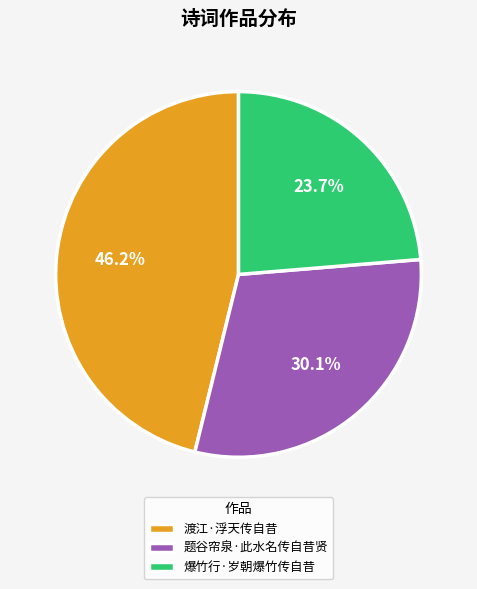

Rank the categories by value from lowest to highest.

爆竹行·岁朝爆竹传自昔, 题谷帘泉·此水名传自昔贤, 渡江·浮天传自昔